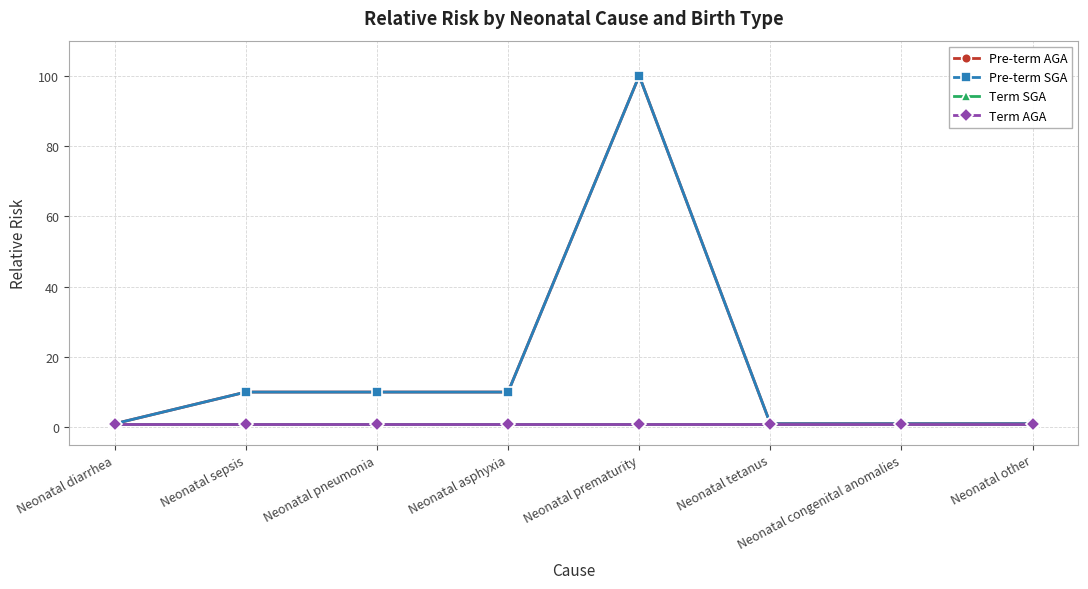

Is this an area chart (filled region under the line)?

No